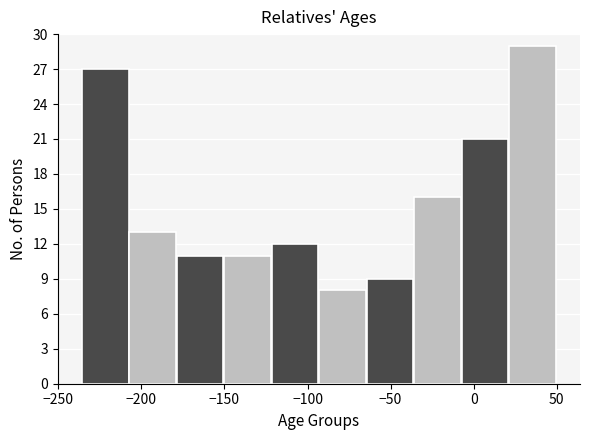

Reading left to right, transcribe this chart: for each bar, give the range it covers on the x-axis and its height. Neither the bar edges nor the heights are printed on the chart, so give them approximately, as read against the axes.

-235 to -205: 27
-205 to -180: 13
-180 to -150: 11
-150 to -120: 11
-120 to -95: 12
-95 to -65: 8
-65 to -35: 9
-35 to -5: 16
-5 to 20: 21
20 to 50: 29